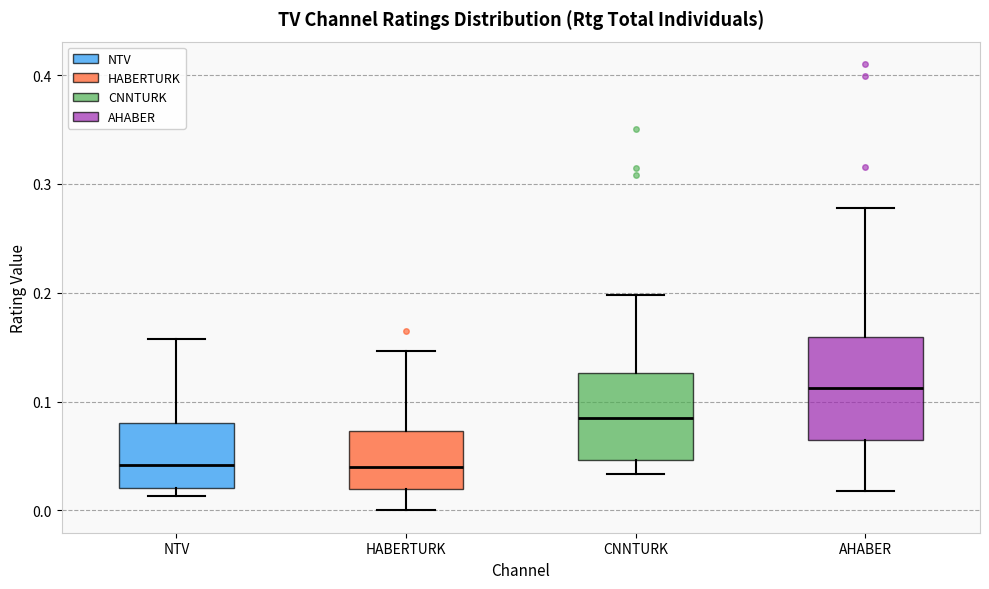

Which box is the tallest, from its lower edge to its upper edge?

AHABER